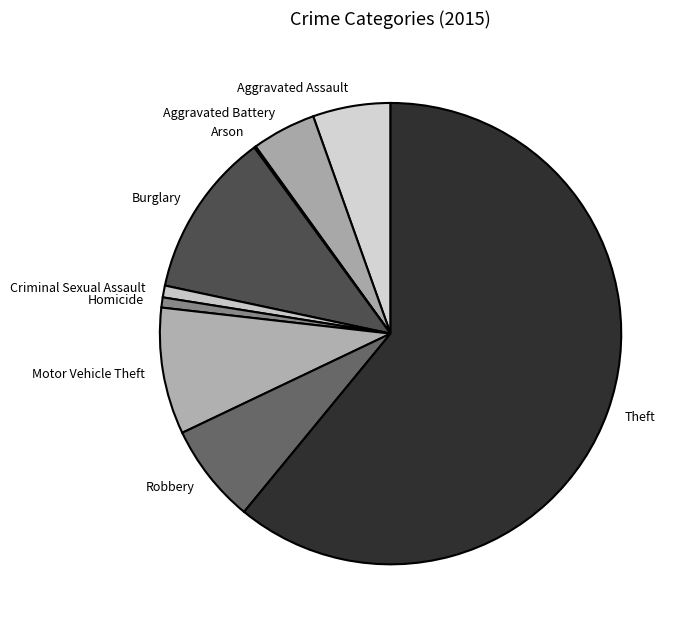

Approximately how many times larger is the value at Motor Vehicle Theft compared to Aggravated Battery?

2.0